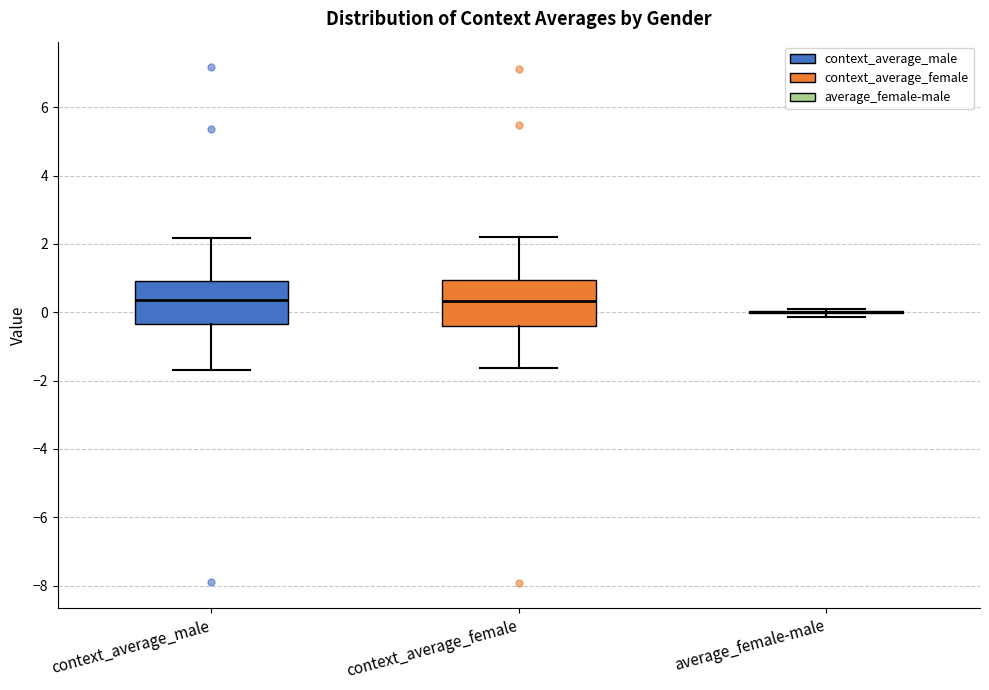

Where does the median line of the box for context_average_male sit on the y-axis? The values are not printed on the chart, so give them approximately, as read against the axis.

0.4